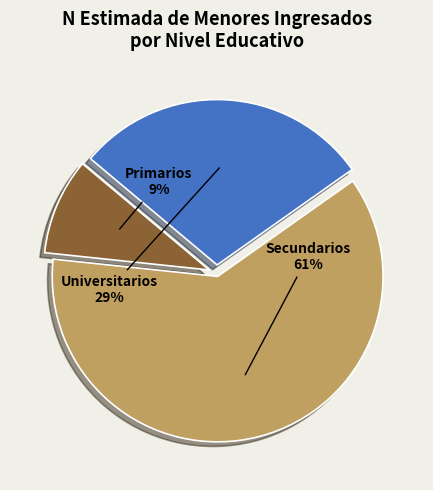

To the nearest percent, what is the average slice percentage?

33%